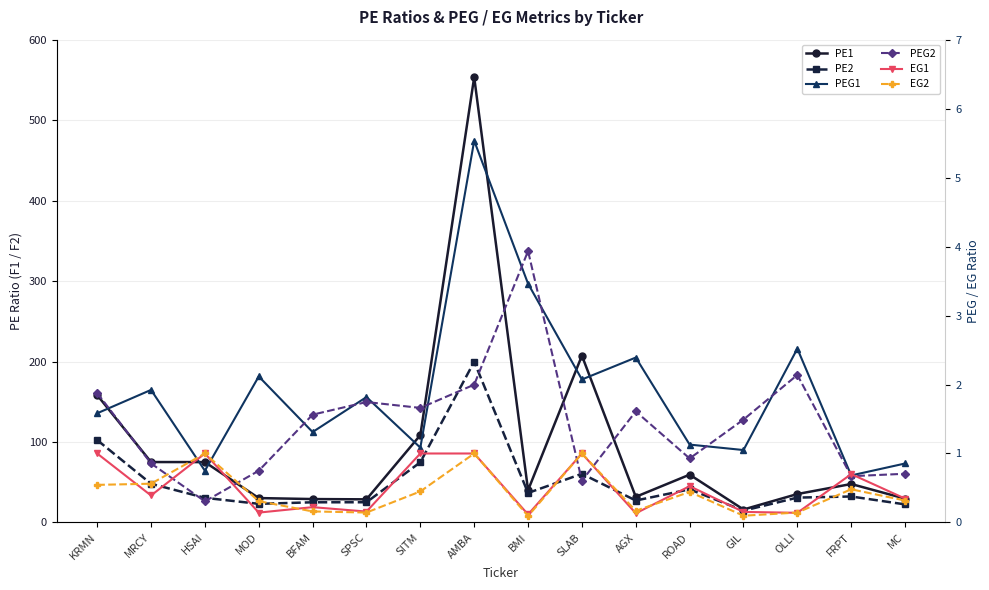

How many interior local peaks does the EG2 series have?

5